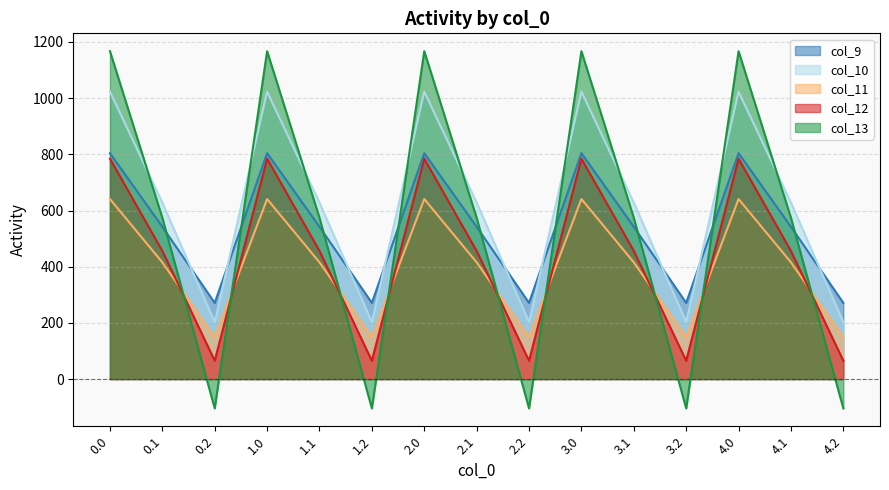

How many lines are shown in the chart?

5